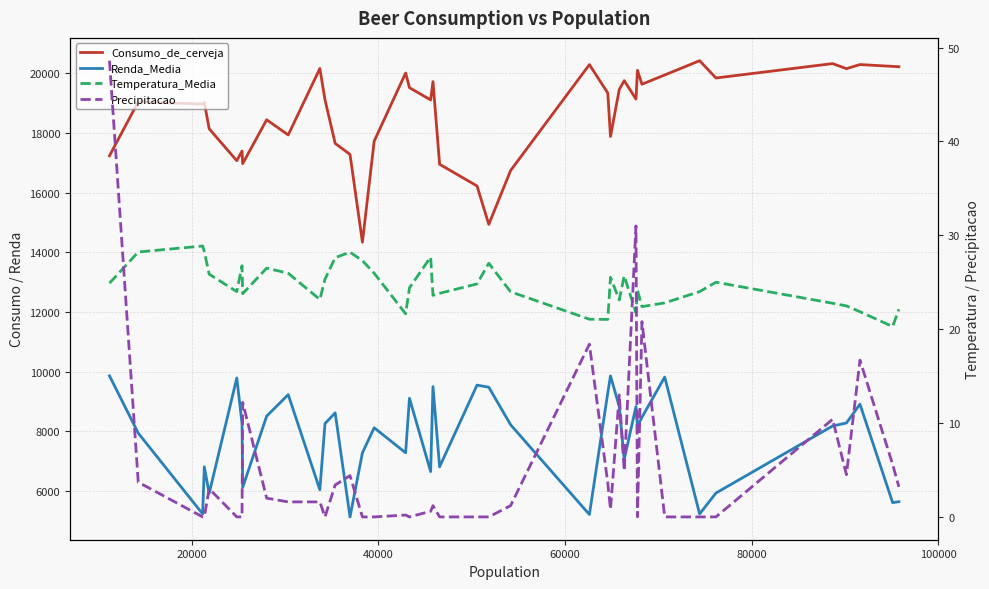

Reading right to left, list all the values displayed in this chart.

Consumo_de_cerveja: 20227.0	20238.0	20300.0	20161.0	20332.0	19849.0	20429.0	19950.0	19640.0	20106.0	19143.0	19761.0	19463.0	17888.0	19345.0	20298.0	16748.0	14940.0	16228.0	16956.0	19727.0	19113.0	19525.0	20016.0	17731.0	14343.0	17287.0	17655.0	19119.0	20167.0	17939.0	18448.0	16977.0	17399.0	17075.0	18146.0	19029.0	18975.0	19052.0	17241.0
Renda_Media: 5640.0	5610.0	8910.0	8280.0	8180.0	5930.0	5230.0	9820.0	8470.0	8170.0	8830.0	7060.0	8830.0	9860.0	9290.0	5210.0	8220.0	9480.0	9550.0	6810.0	9500.0	6650.0	9110.0	7280.0	8120.0	7280.0	5130.0	8620.0	8260.0	6040.0	9230.0	8510.0	6120.0	8260.0	9790.0	5920.0	6810.0	5230.0	7940.0	9860.0
Temperatura_Media: 22.1	20.3	21.9	22.5	22.8	25.0	24.0	22.8	22.4	24.2	21.7	25.7	23.1	25.5	21.0	21.1	24.0	27.0	24.8	23.8	23.6	27.7	24.4	21.6	26.0	27.3	28.2	27.6	25.3	23.2	26.0	26.5	23.8	26.8	24.0	25.9	28.3	28.9	28.2	24.9
Precipitacao: 3.2	5.6	16.7	4.5	10.4	0.0	0.0	0.0	20.8	0.0	31.0	4.9	13.0	0.8	3.6	18.4	1.2	0.0	0.0	0.0	1.2	0.6	0.0	0.2	0.0	0.0	4.4	3.4	0.0	1.6	1.6	2.0	12.2	0.0	0.0	3.0	0.0	0.0	3.7	48.6